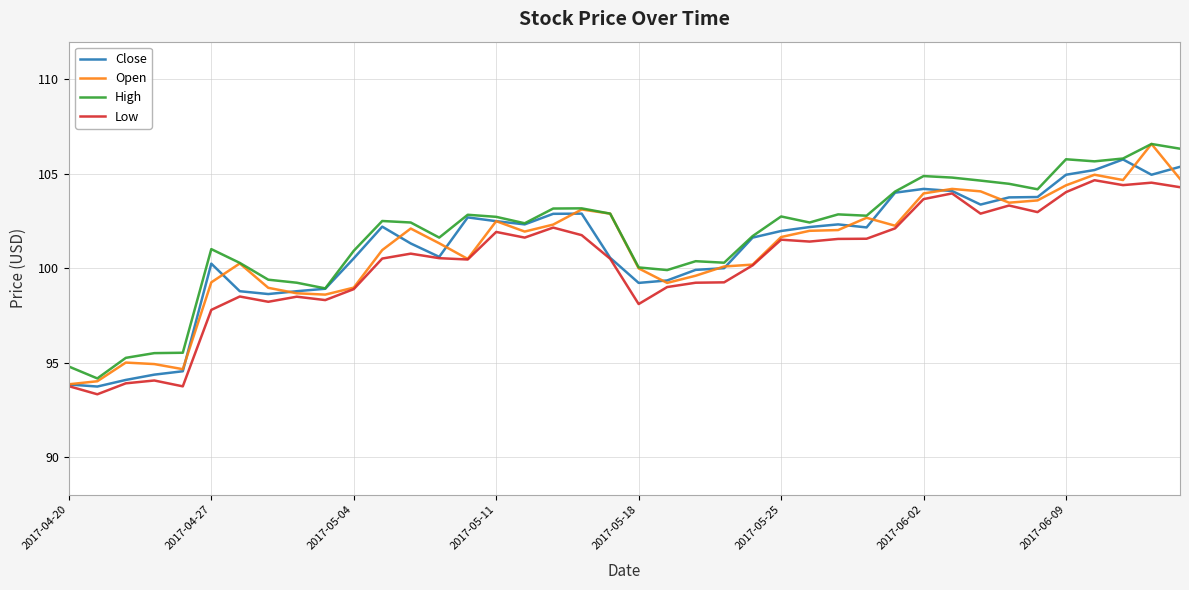

What is the smallest value displayed?

93.3